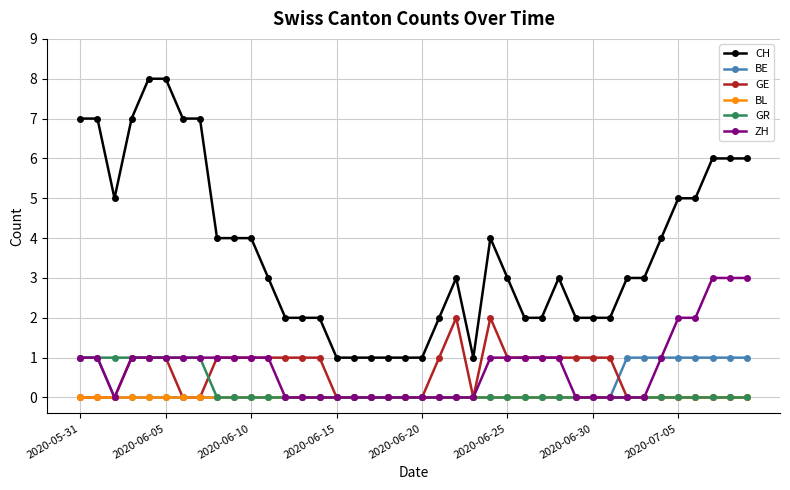

What is the highest value of the GR series?

1